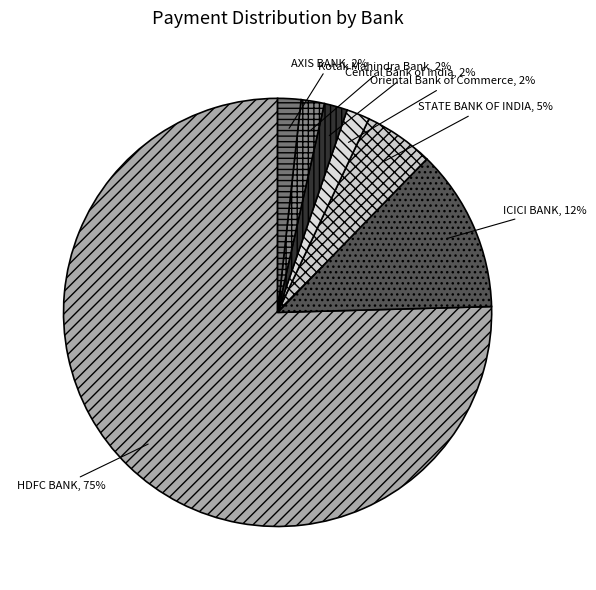

The AXIS BANK slice represents 13% of the pie. True or false?

False